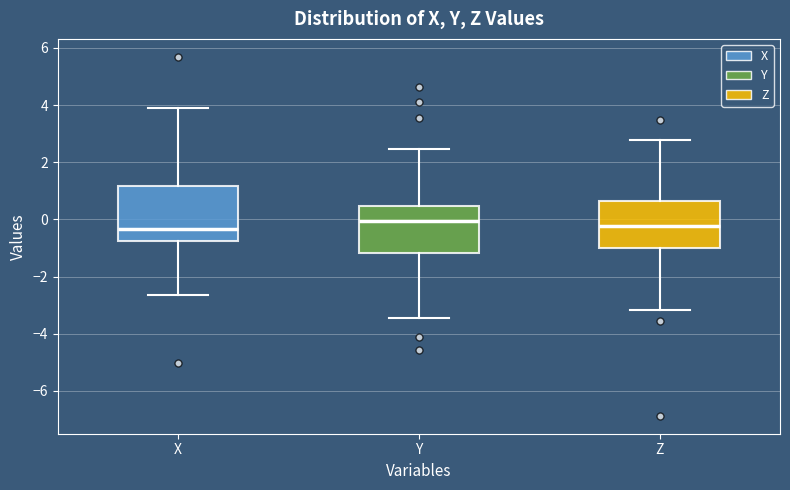

Reading left to right, read every box against the y-axis: the position of its median line, the range the box covers, and the ends of its whiskers. The values are not printed on the chart, so give them approximately, as read against the axis.

X: median -0.4, box -0.8 to 1.2, whiskers -2.6 to 3.8
Y: median 0.0, box -1.2 to 0.4, whiskers -3.4 to 2.4
Z: median -0.2, box -1.0 to 0.6, whiskers -3.2 to 2.8